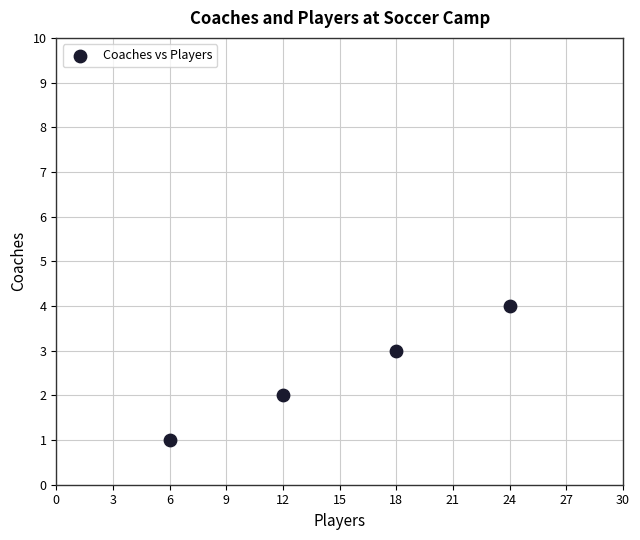

What is the range of X values (max minus min)?

18